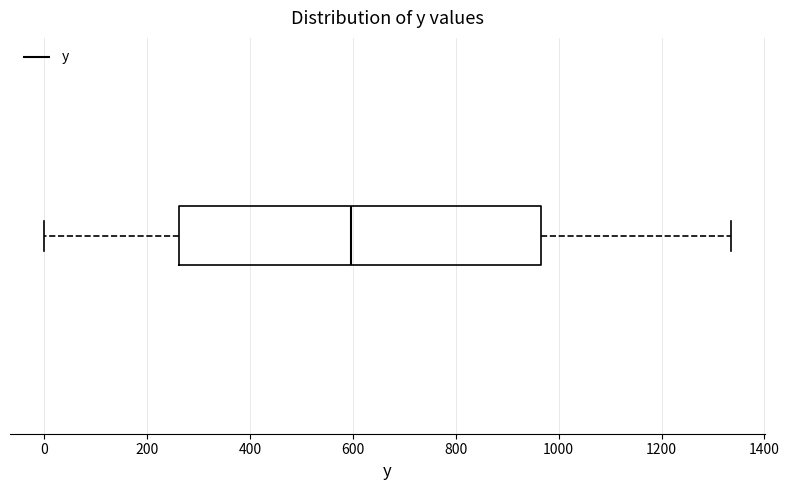

Where does the left whisker of the box end on the x-axis? The values are not printed on the chart, so give them approximately, as read against the axis.

0